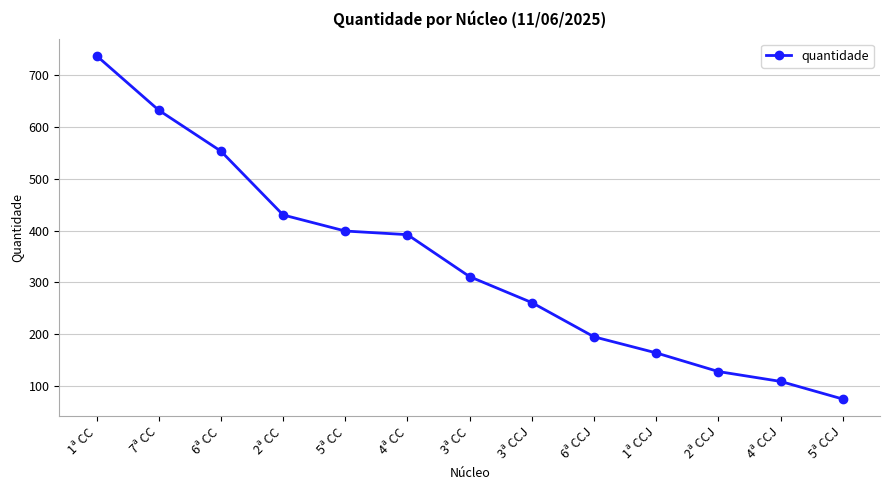

Reading left to right, extract all data points from this chart.

737	632	553	430	399	392	311	261	195	164	128	109	75